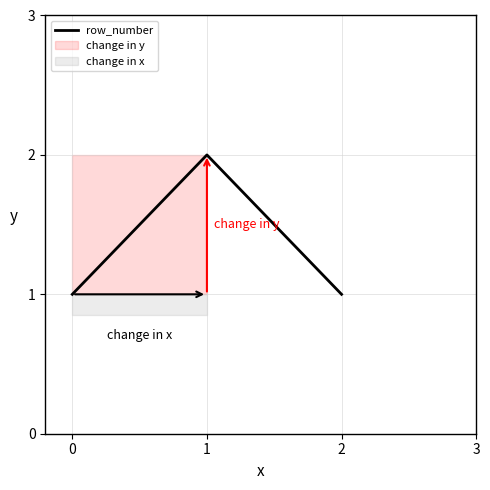

Rank the categories by value from lowest to highest.

0, 2, 1